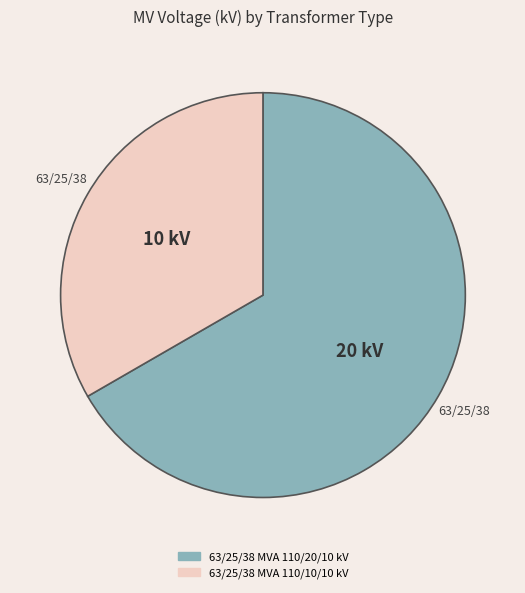

Which slice is the largest?

63/25/38 MVA 110/20/10 kV